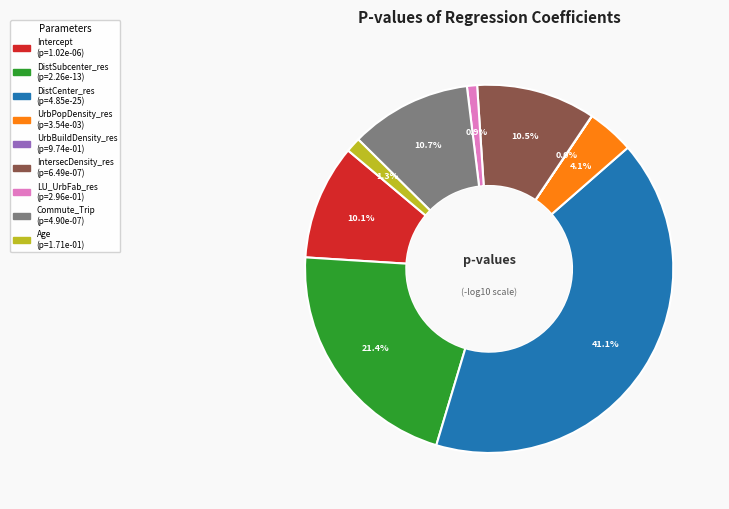

To the nearest percent, what is the difference between the LU_UrbFab_res and Intercept slice percentages?

9%